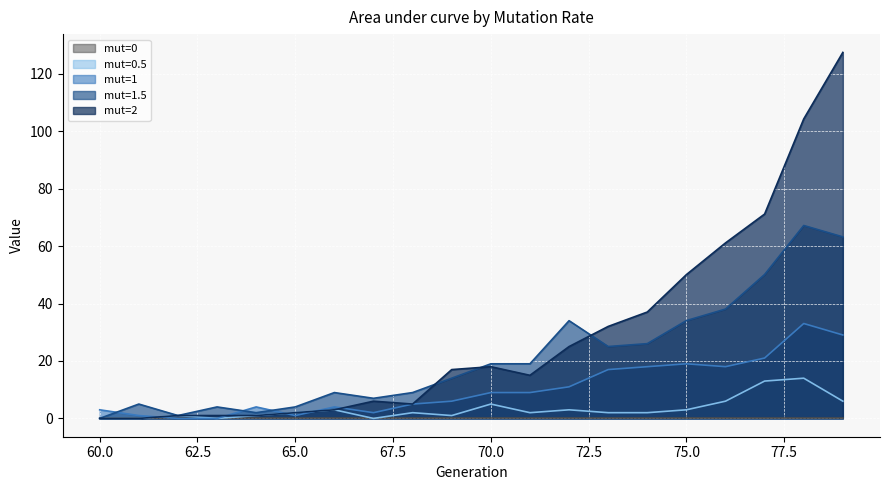

At which category does mut=1 reach its first local valley?

65